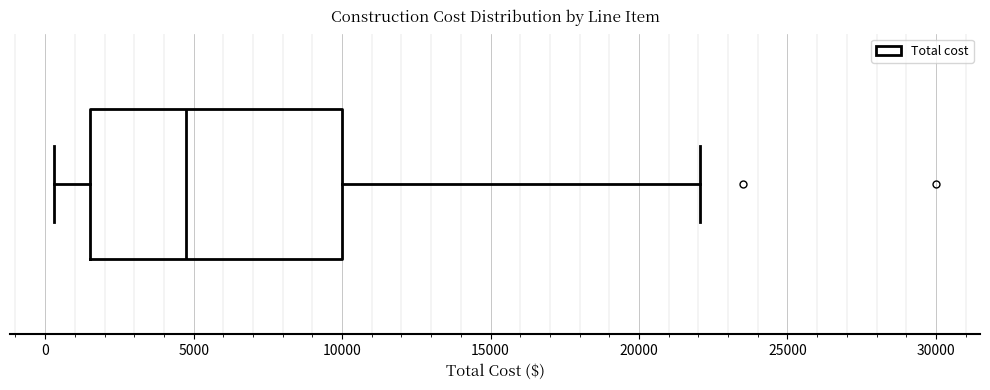

Where does the left whisker of the box end on the x-axis? The values are not printed on the chart, so give them approximately, as read against the axis.

500